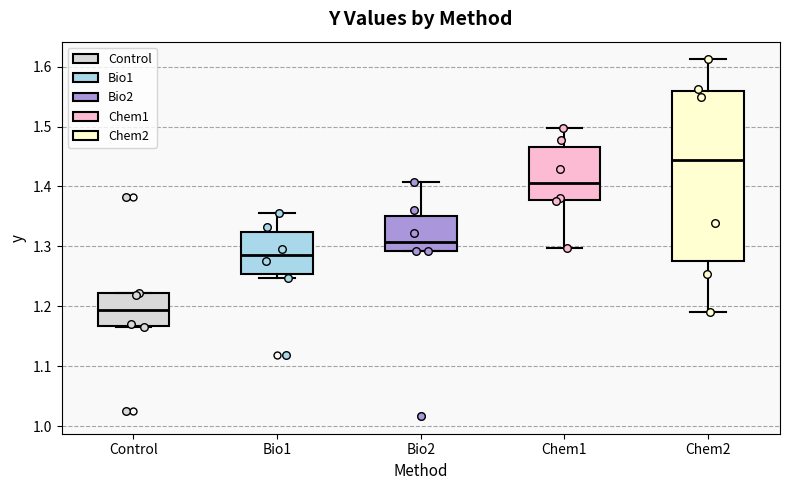

Reading left to right, transcribe this box plot: for each box, give where its median line is, the range the box spans, and where its two whiskers end, as read against the y-axis. The values are not printed on the chart, so give them approximately, as read against the axis.

Control: median 1.19, box 1.17 to 1.22, whiskers 1.17 to 1.22
Bio1: median 1.29, box 1.25 to 1.32, whiskers 1.25 (just below the box's lower edge) to 1.36
Bio2: median 1.31, box 1.29 to 1.35, whiskers 1.29 to 1.41
Chem1: median 1.41, box 1.38 to 1.47, whiskers 1.30 to 1.50
Chem2: median 1.44, box 1.28 to 1.56, whiskers 1.19 to 1.61